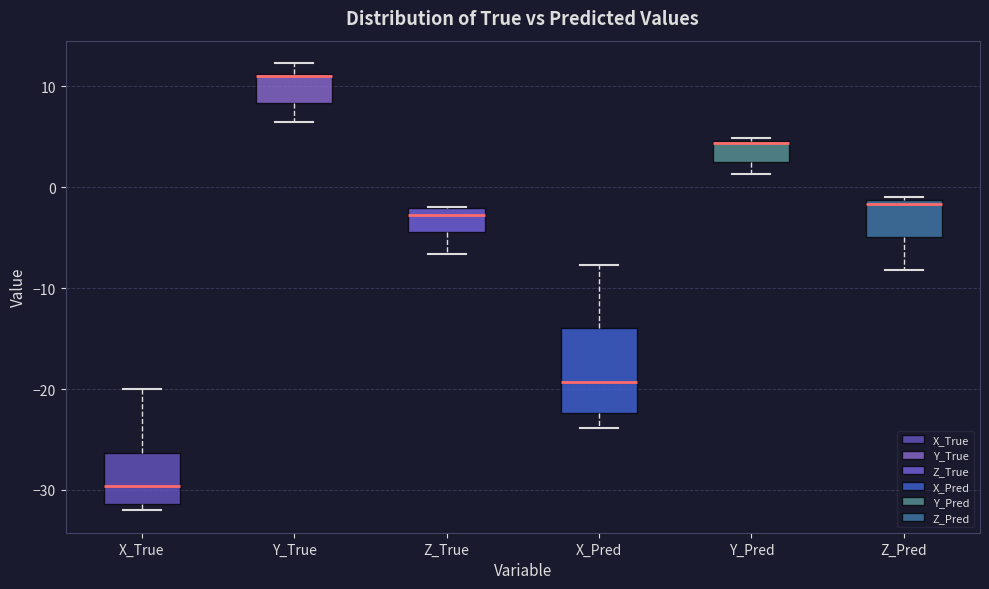

Reading left to right, transcribe this box plot: for each box, give where its median line is, the range the box spans, and where its two whiskers end, as read against the y-axis. The values are not printed on the chart, so give them approximately, as read against the axis.

X_True: median -30, box -31 to -26, whiskers -32 to -20
Y_True: median 11 (drawn on the box's upper edge), box 8 to 11, whiskers 6 to 12
Z_True: median -3, box -4 to -2, whiskers -7 to -2
X_Pred: median -19, box -22 to -14, whiskers -24 to -8
Y_Pred: median 4, box 2 to 5, whiskers 1 to 5
Z_Pred: median -2, box -5 to -1, whiskers -8 to -1 (just above the box's upper edge)